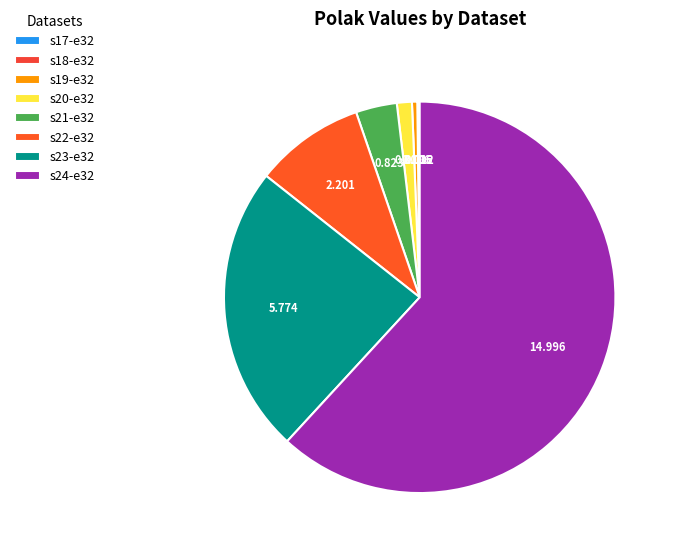

What is the smallest slice in the pie chart?

s17-e32